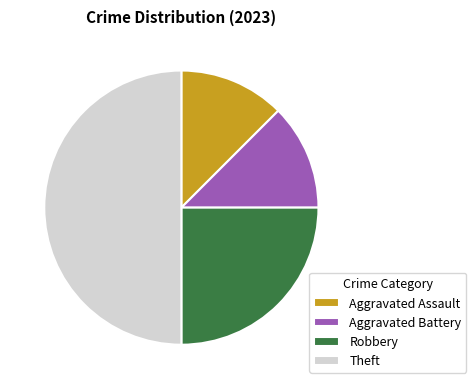

Which slice is the largest?

Theft